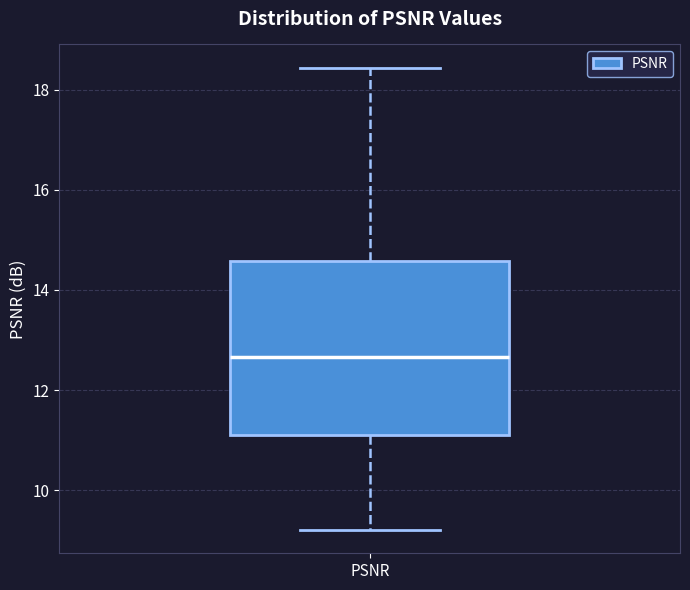

Where does the median line of the box for PSNR sit on the y-axis? The values are not printed on the chart, so give them approximately, as read against the axis.

12.6